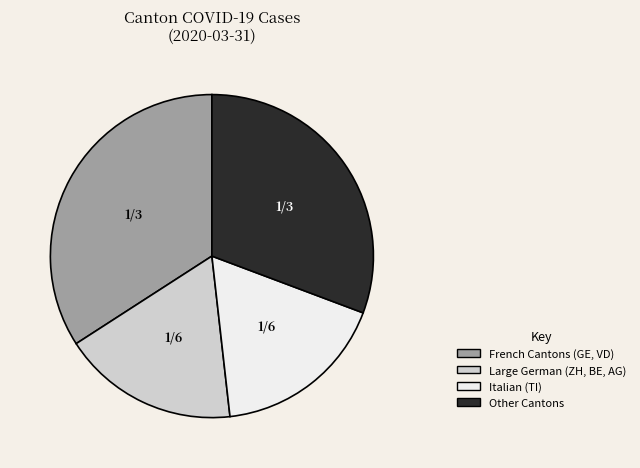

Is there a majority slice in this chart?

No